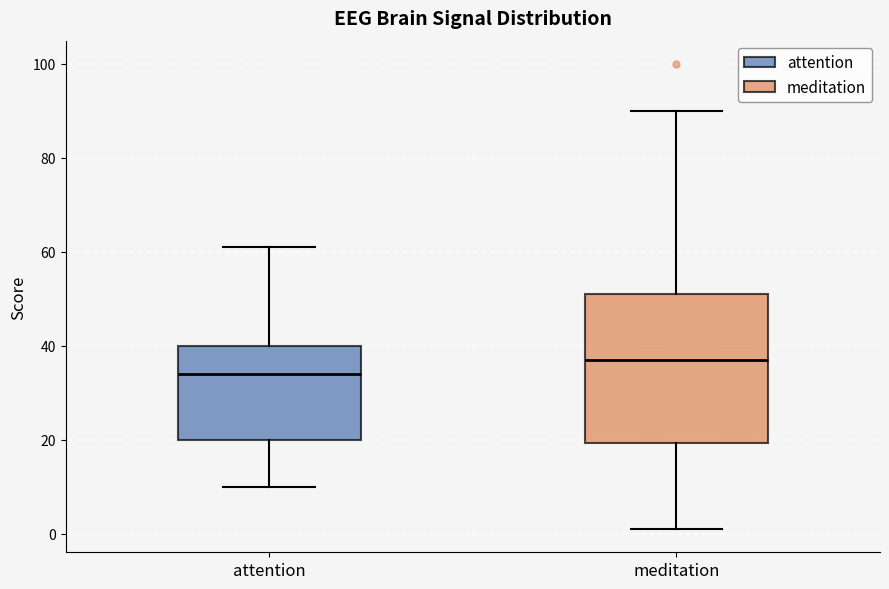

Comparing the boxes themselves (not the whiskers), which one is the tallest?

meditation